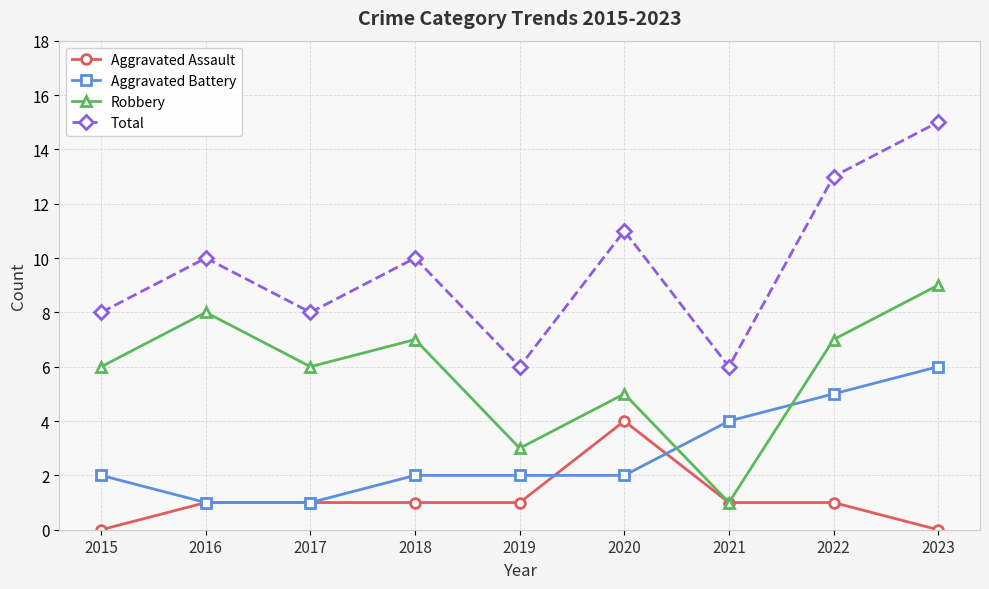

What is the difference between the second highest and second lowest values in the Aggravated Assault series?

1